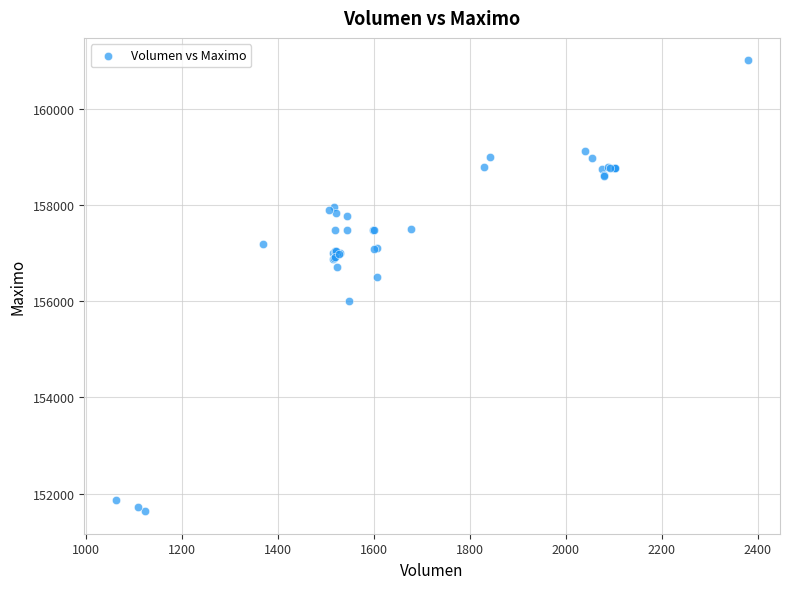

What Y value in the scatter plot is closest to 156316?

156500